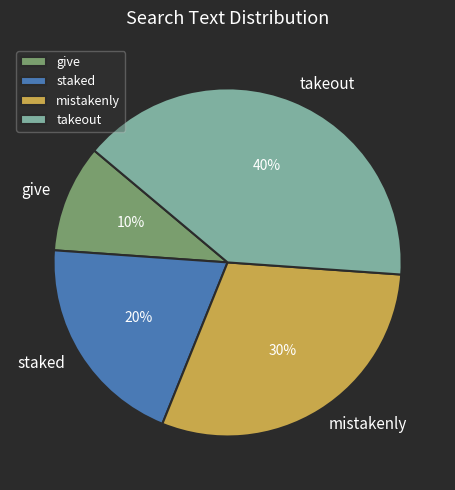

Is it true that give is 10% of the pie?

True